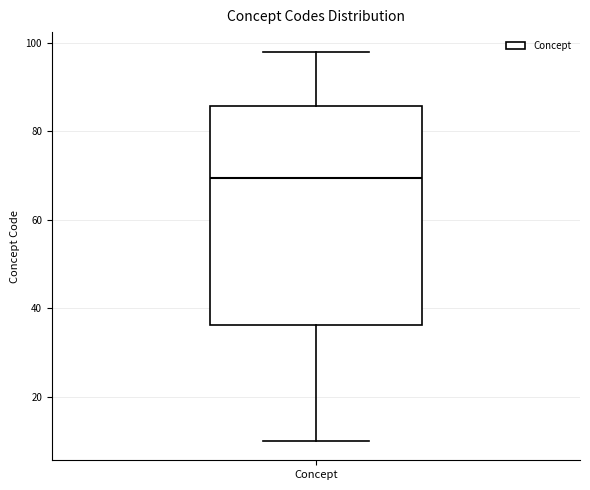

Transcribe this box plot: give where the median line is, the range the box spans, and where the two whiskers end, as read against the y-axis. The values are not printed on the chart, so give them approximately, as read against the axis.

median 70, box 36 to 86, whiskers 10 to 98